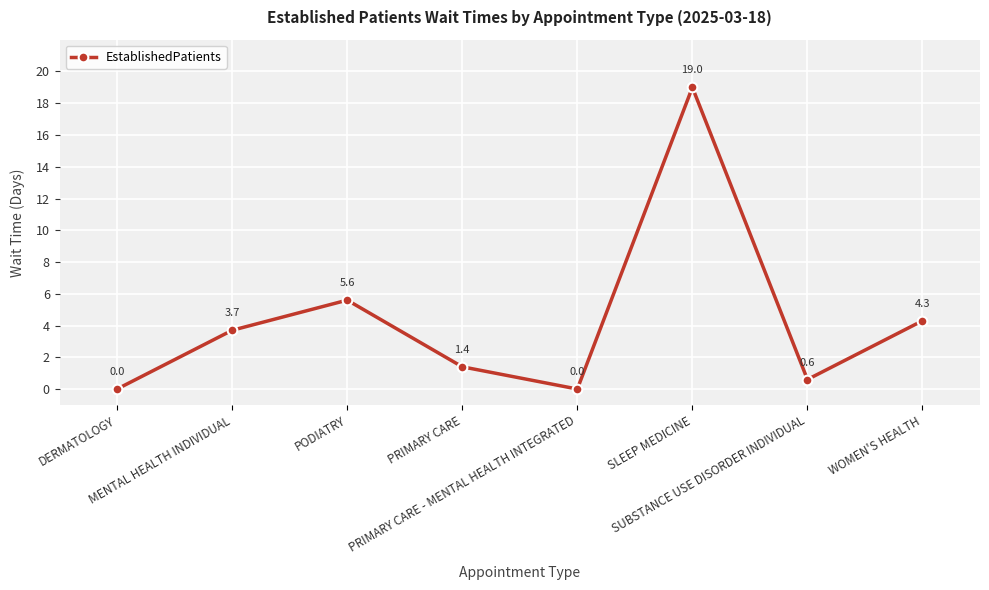

Reading left to right, list all the values displayed in this chart.

DERMATOLOGY=0.0	MENTAL HEALTH INDIVIDUAL=3.7	PODIATRY=5.6	PRIMARY CARE=1.4	PRIMARY CARE - MENTAL HEALTH INTEGRATED=0.0	SLEEP MEDICINE=19.0	SUBSTANCE USE DISORDER INDIVIDUAL=0.6	WOMEN'S HEALTH=4.3